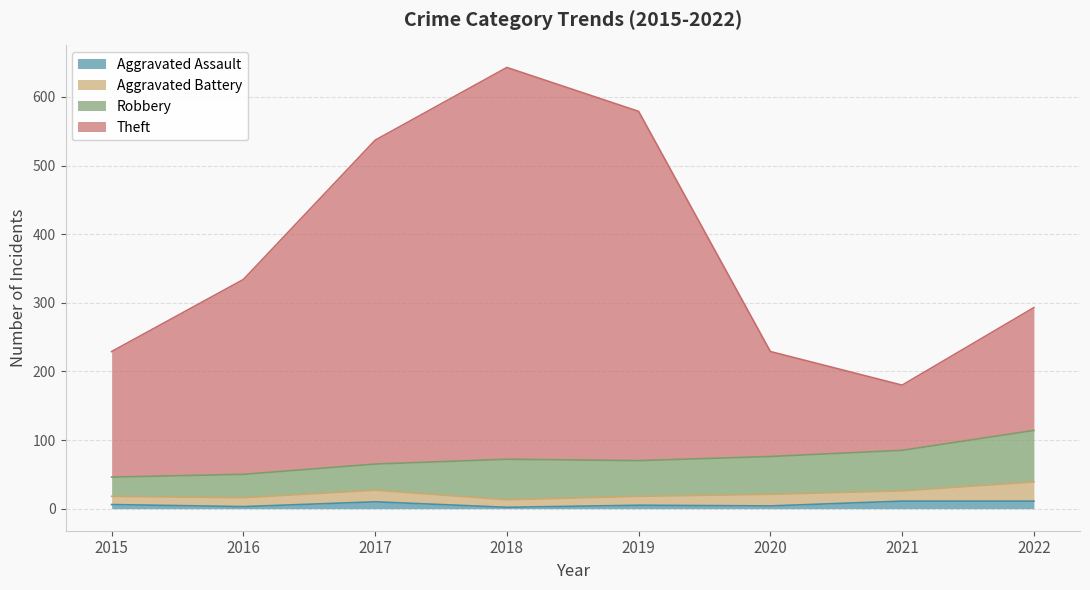

True or false: Aggravated Assault has a value of 11 at 2022.

True